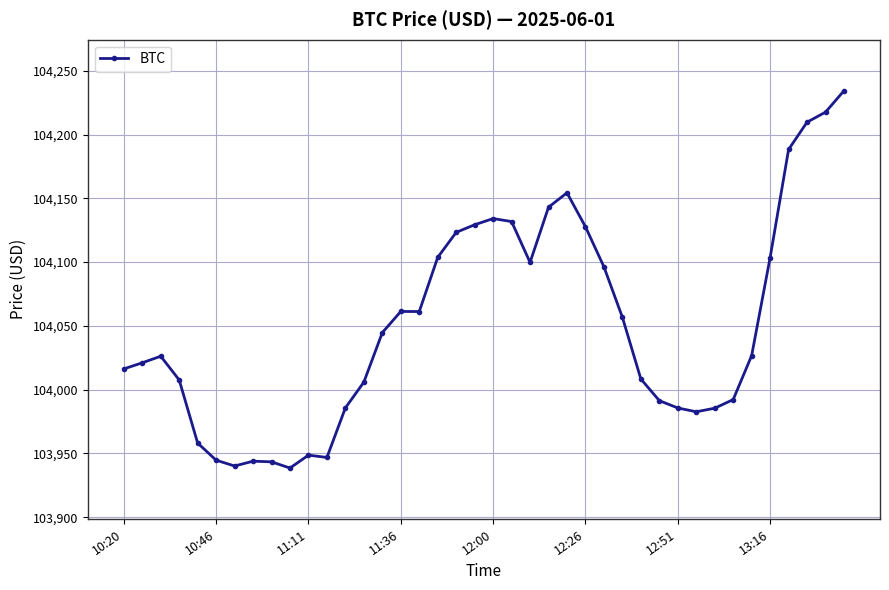

What is the difference between the maximum and second lowest values?

294.2